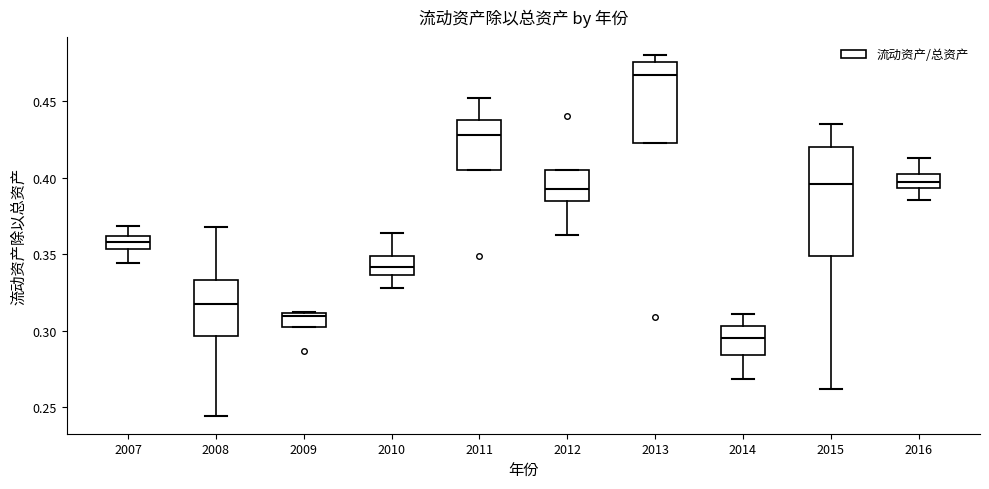

Reading left to right, read every box against the y-axis: the position of its median line, the range the box covers, and the ends of its whiskers. The values are not printed on the chart, so give them approximately, as read against the axis.

2007: median 0.360 (inside the box), box 0.355 to 0.360, whiskers 0.345 to 0.370
2008: median 0.320, box 0.295 to 0.335, whiskers 0.245 to 0.370
2009: median 0.310 (just below the box's upper edge), box 0.300 to 0.310, whiskers 0.300 to 0.310
2010: median 0.340, box 0.335 to 0.350, whiskers 0.330 to 0.365
2011: median 0.430, box 0.405 to 0.440, whiskers 0.405 to 0.450
2012: median 0.395, box 0.385 to 0.405, whiskers 0.360 to 0.405
2013: median 0.465, box 0.425 to 0.475, whiskers 0.425 to 0.480
2014: median 0.295, box 0.285 to 0.305, whiskers 0.270 to 0.310
2015: median 0.395, box 0.350 to 0.420, whiskers 0.260 to 0.435
2016: median 0.395 (inside the box), box 0.395 to 0.400, whiskers 0.385 to 0.415